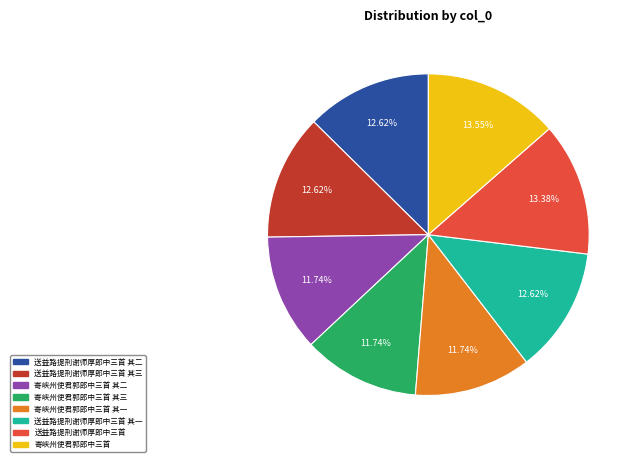

Does any single category account for the majority?

No